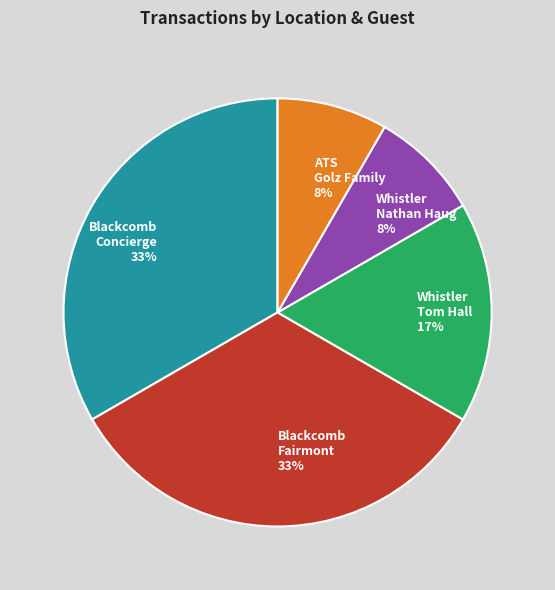

True or false: ATS Golz Family 8% accounts for 19% of the total.

False